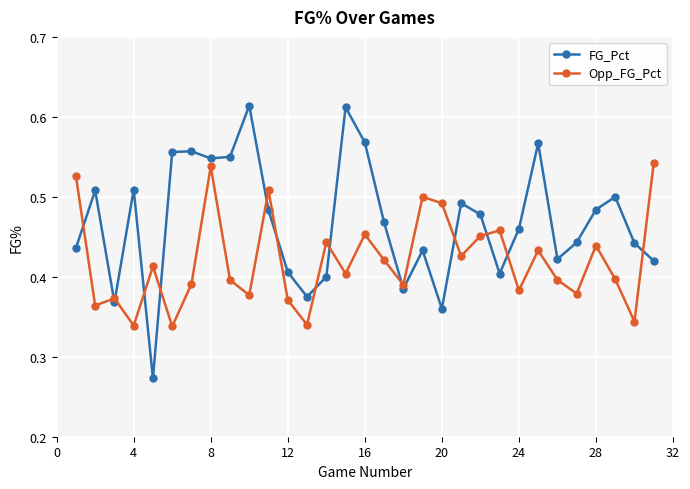

Count the Opp_FG_Pct values in the range 0 to 1.

31